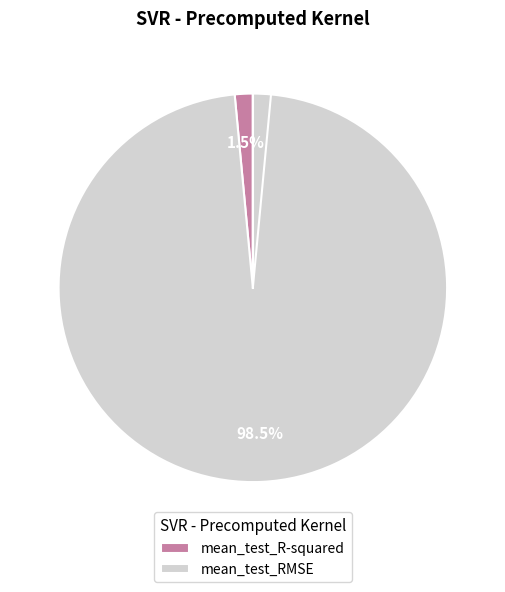

Do mean_test_RMSE and mean_test_R-squared together represent more than half of the pie?

Yes